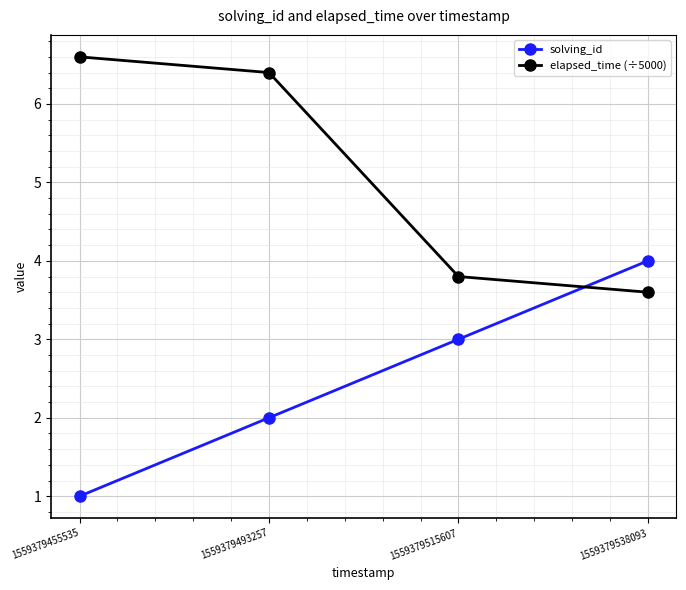

What is the value of the solving_id point at the 1st from the left?

1.0